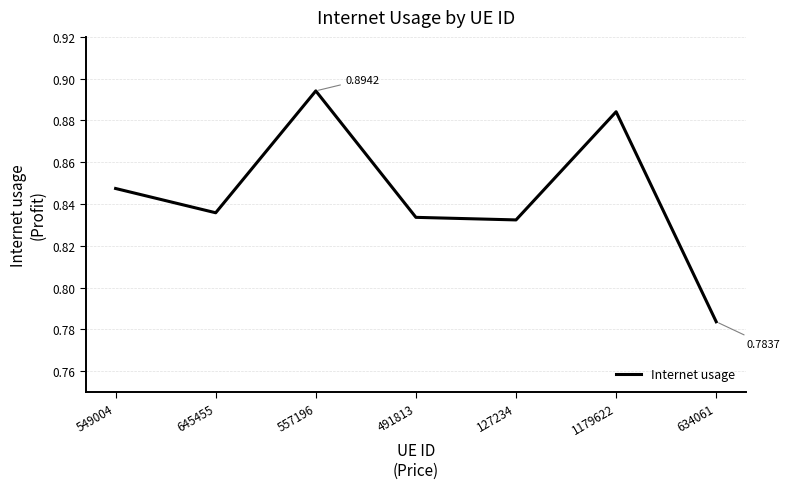

How many lines are shown in the chart?

1